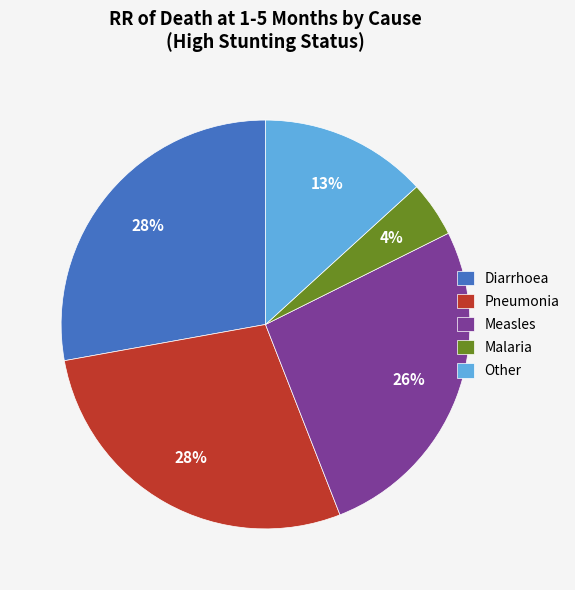

What percentage is the Other slice, to the nearest percent?

13%